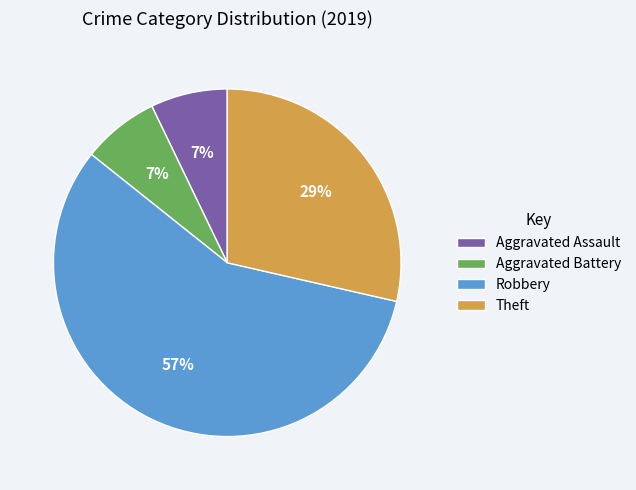

Do Robbery and Aggravated Assault together represent more than half of the pie?

Yes